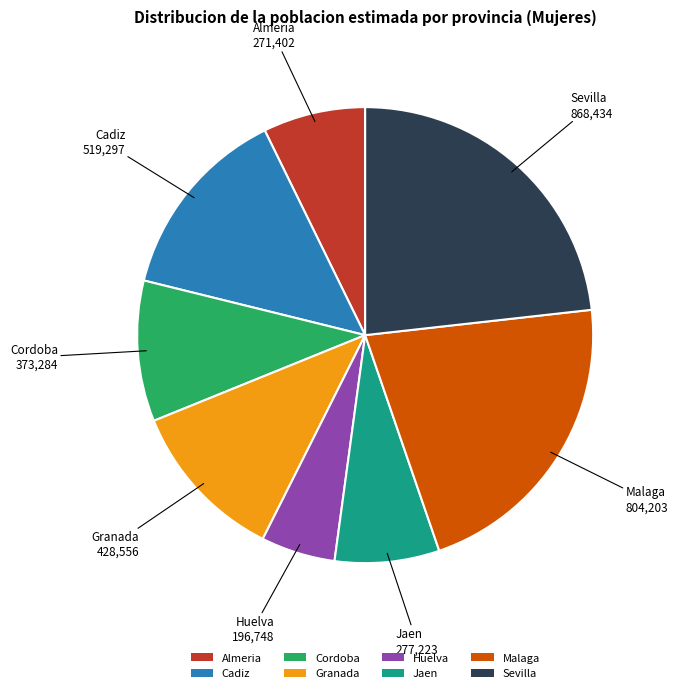

Is there a majority slice in this chart?

No